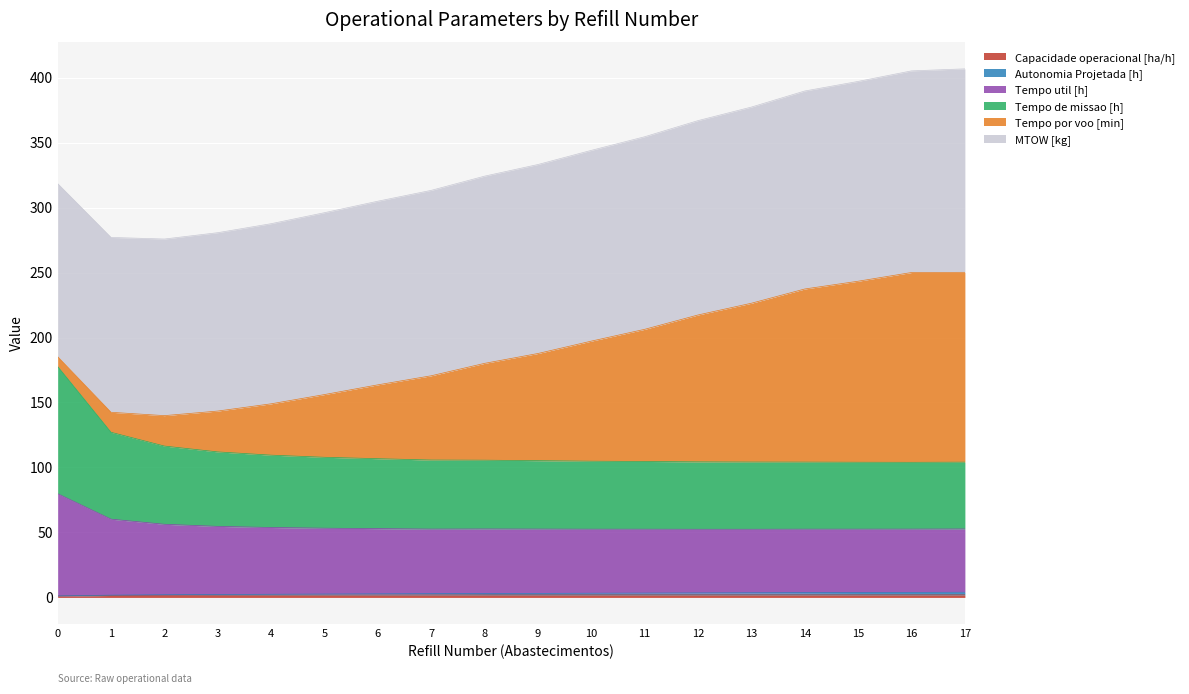

Rank the categories by Autonomia Projetada [h] value from lowest to highest.

0, 1, 2, 3, 4, 5, 6, 7, 8, 9, 10, 11, 12, 13, 14, 15, 16, 17